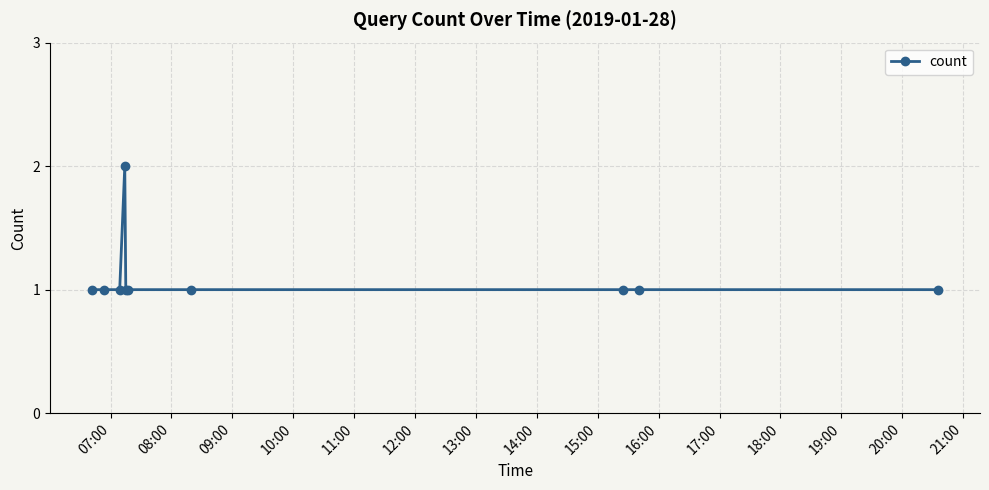

Reading left to right, transcribe all the data shown in this chart.

1	1	1	2	1	1	1	1	1	1